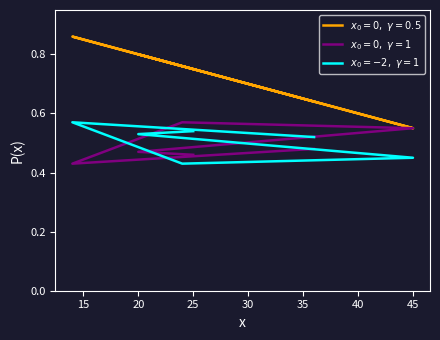

Is it true that $x_0=0,\ \gamma=1$ equals 0.9 at 45?

False